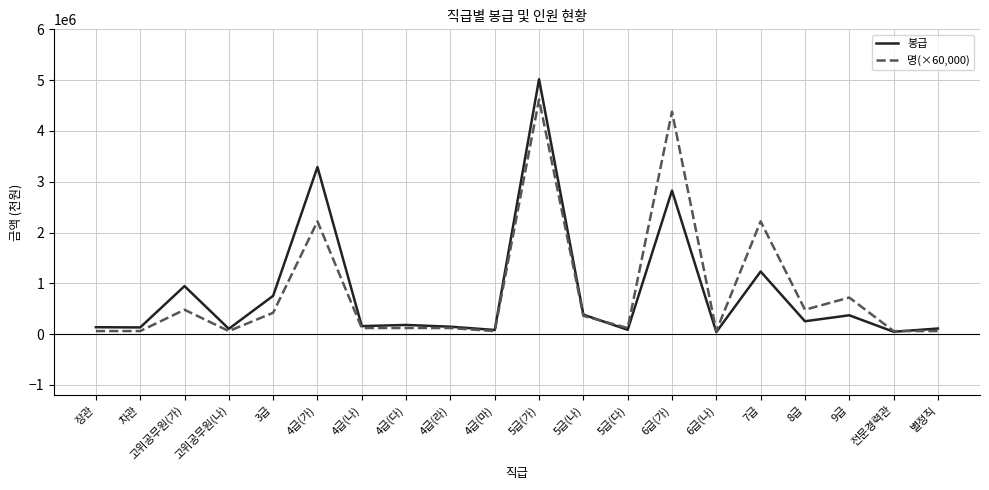

What position from the left is 별정직?

20